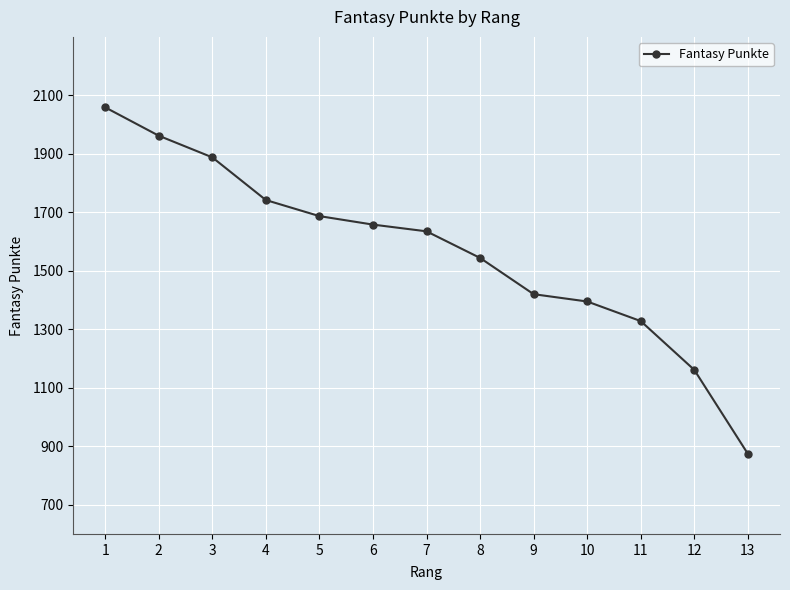

Reading left to right, extract all data points from this chart.

2059	1962	1888	1742	1687	1658	1635	1544	1420	1395	1328	1161	874